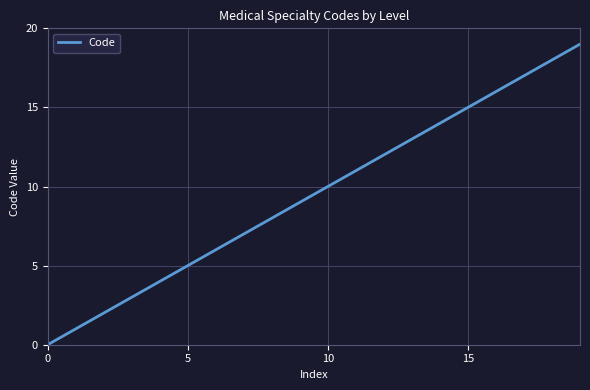

How many distinct data groups are displayed?

1